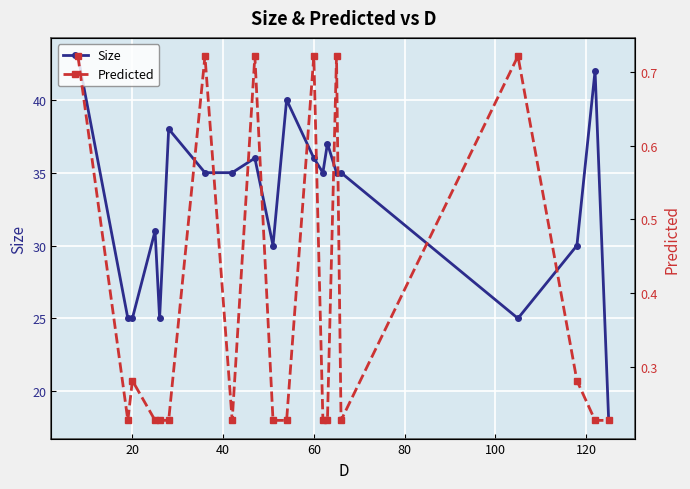

How many distinct data groups are displayed?

2